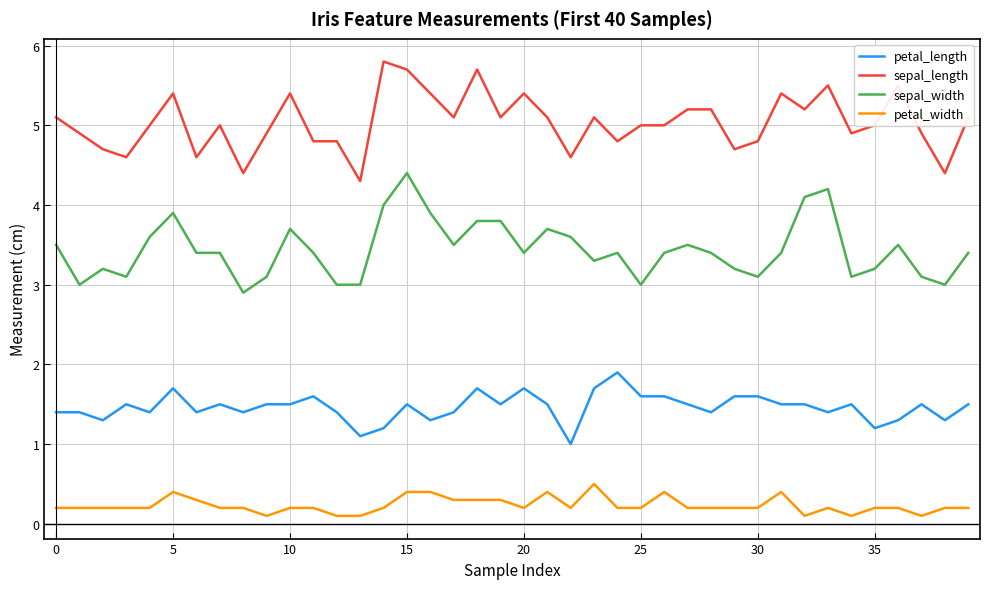

What is the difference between the maximum and minimum values in the sepal_width series?

1.5